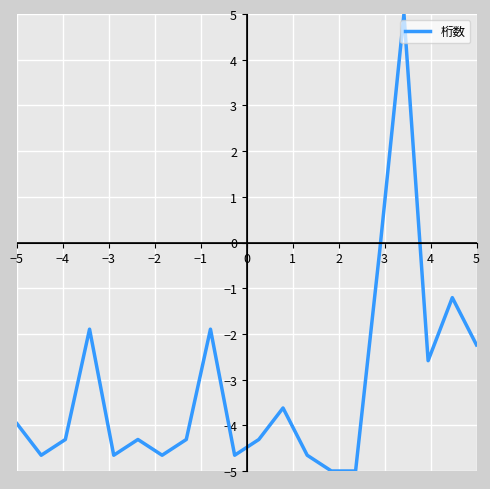

What is the difference between the maximum and minimum values?

10.0